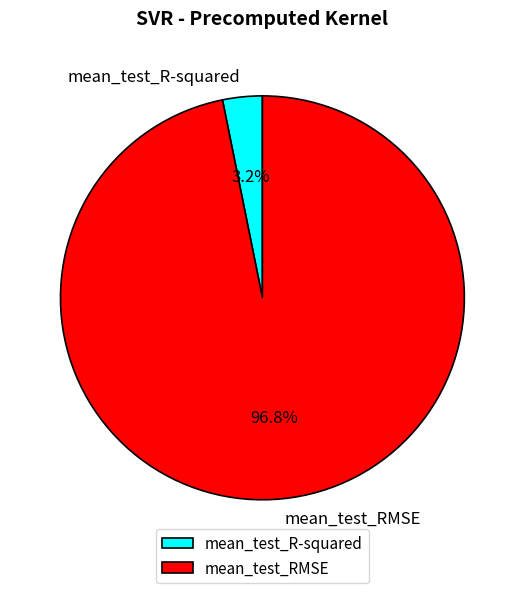

To the nearest percent, what percentage of the pie is mean_test_R-squared?

3%